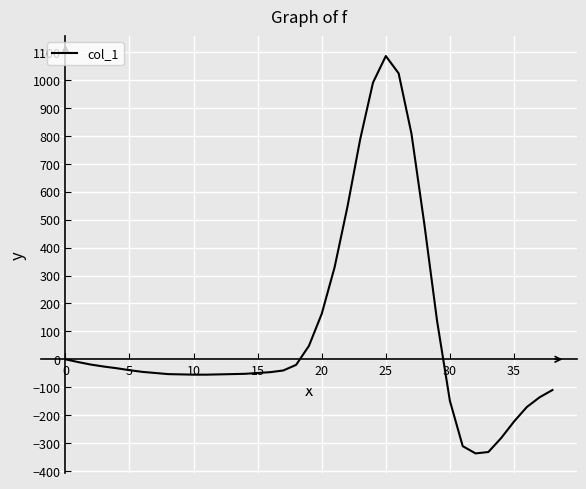

What is the greatest value displayed?

1086